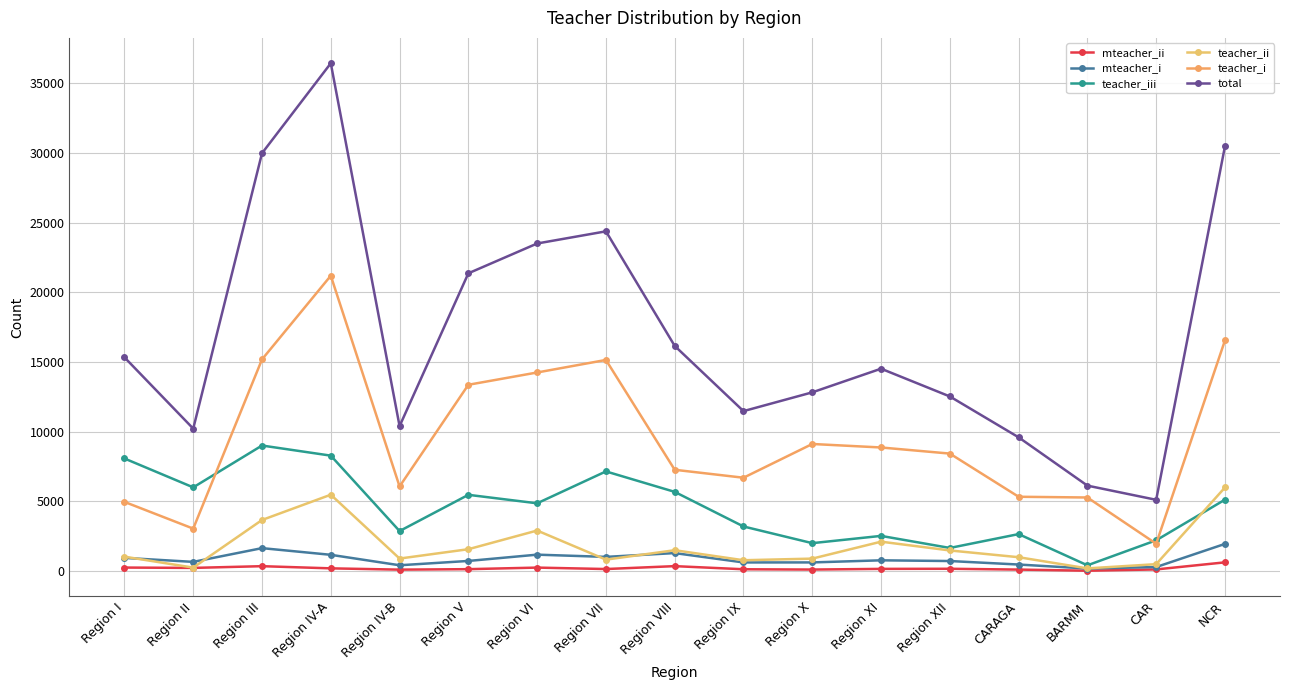

How many interior local valleys does the total series have?

4